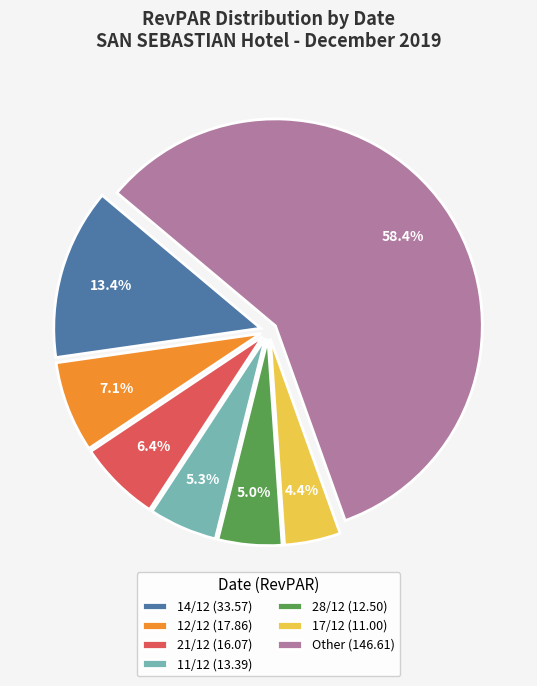

Is there any slice that represents more than half of the pie?

Yes